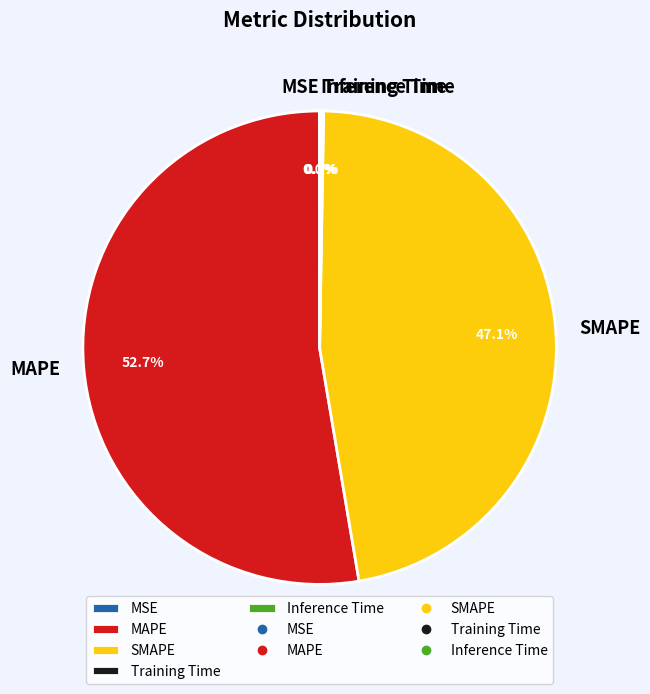

What portion of the pie excludes SMAPE?

52.9%